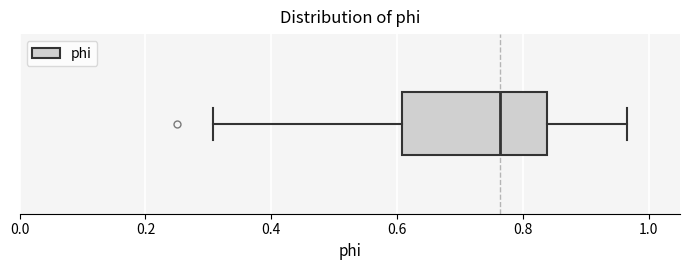

Read this box plot against the x-axis: the position of the median line, the range covered by the box, and the ends of both whiskers. The values are not printed on the chart, so give them approximately, as read against the axis.

median 0.76, box 0.60 to 0.84, whiskers 0.30 to 0.96